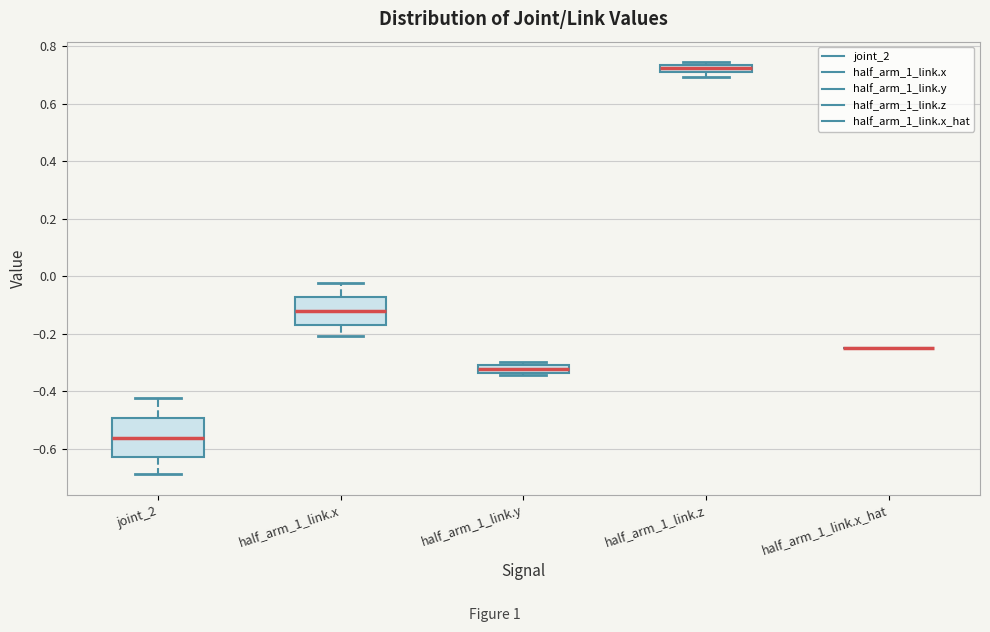

Where is the lower edge of the box for half_arm_1_link.z on the y-axis? The values are not printed on the chart, so give them approximately, as read against the axis.

0.70